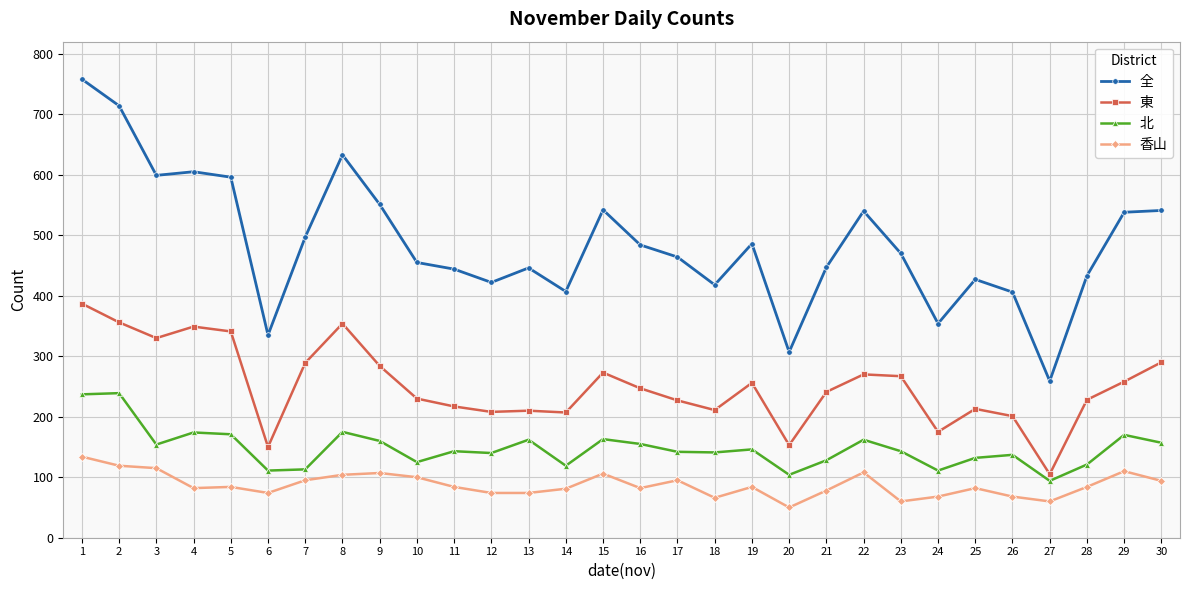

What is the total value across all series at 11?

888